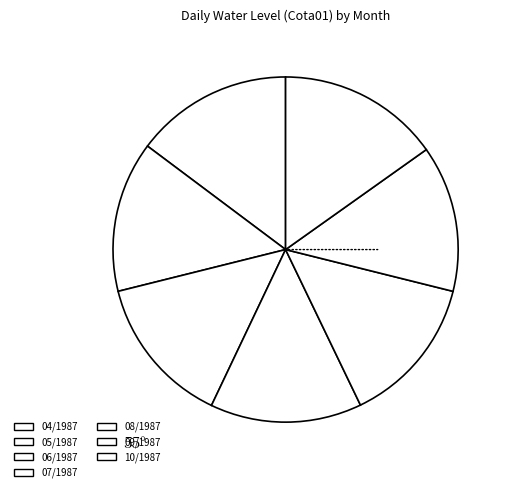

Is there any slice that represents more than half of the pie?

No